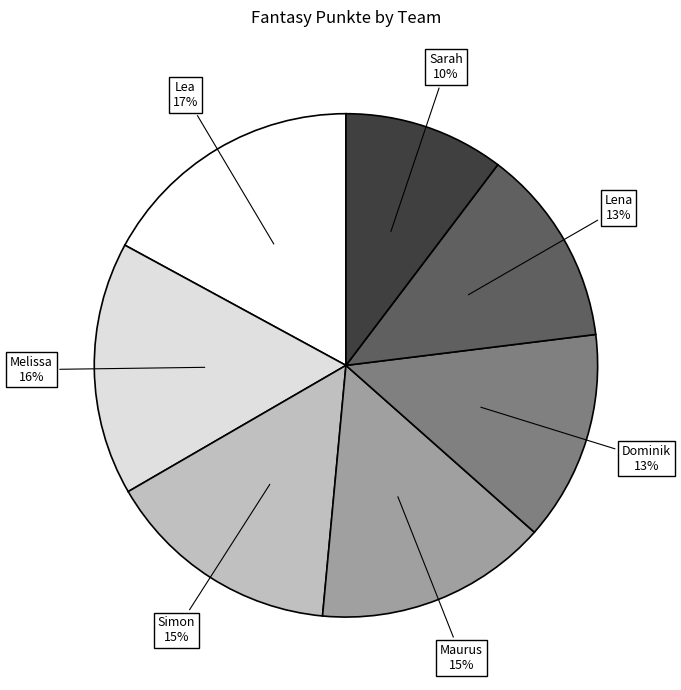

Is there a majority slice in this chart?

No